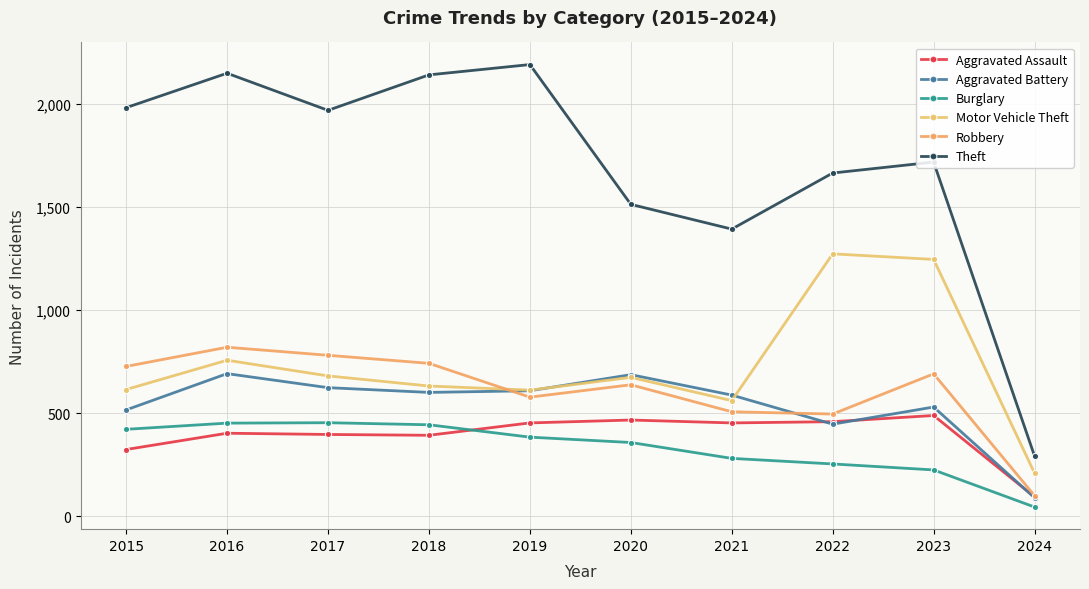

At which category is the sum across all series the highest?

2016